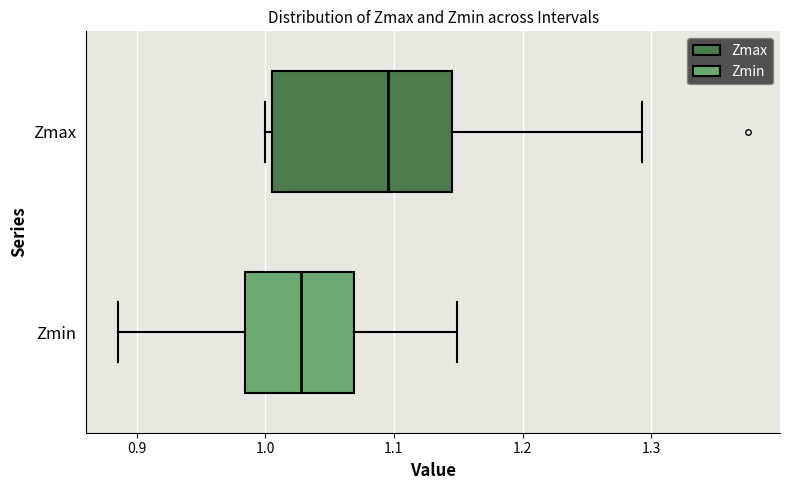

Which box's median line is the furthest to the right?

Zmax